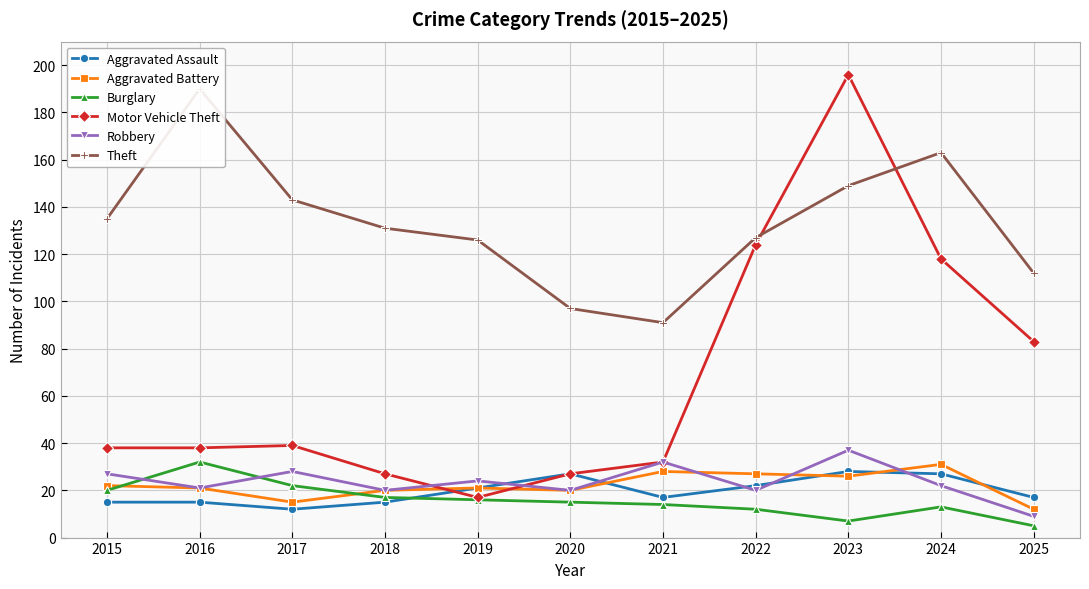

What is the highest value of the Robbery series?

37